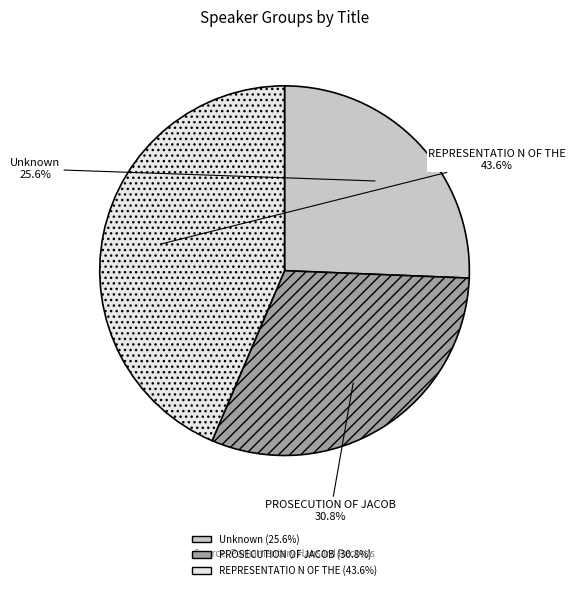

Does REPRESENTATIO N OF THE account for over 50% of the chart?

No